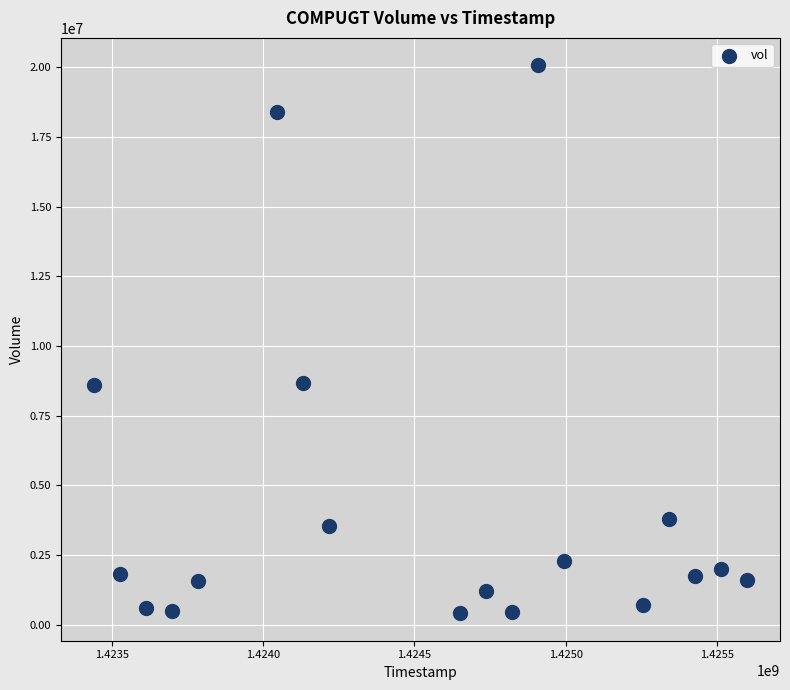

What is the range of Y values (max minus min)?

19665700